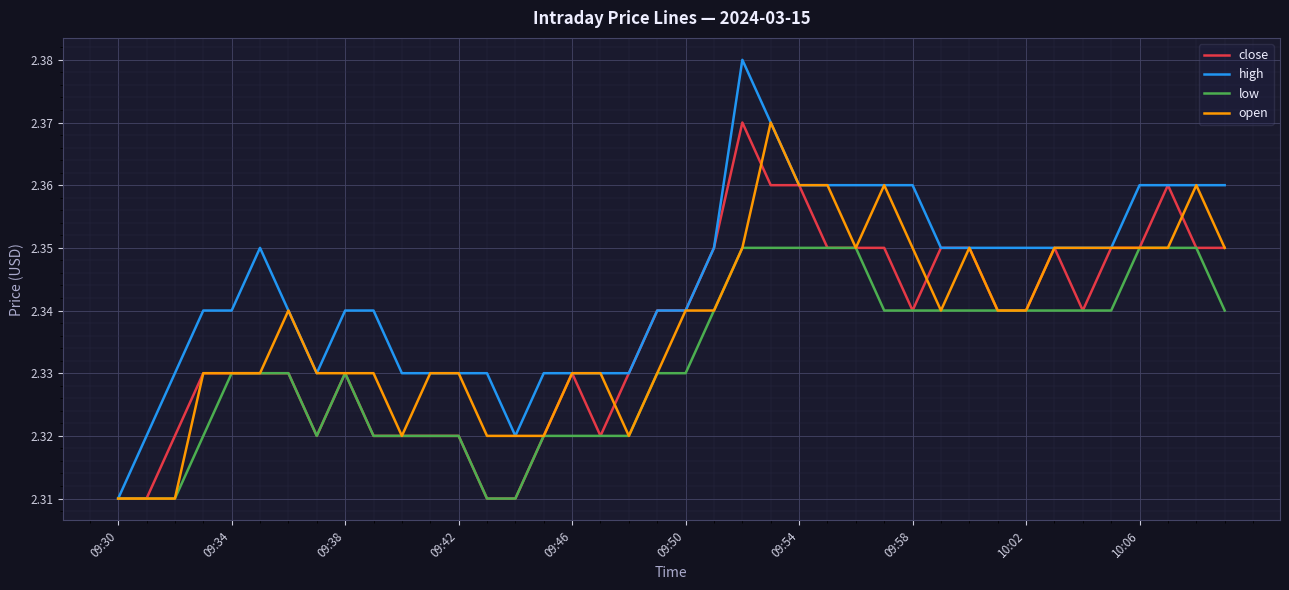

Which series has the largest total across all categories?

high